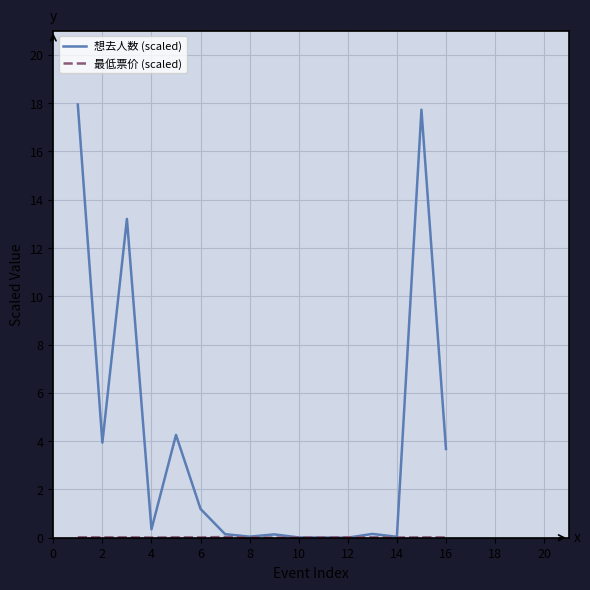

Which series has the widest spread of values?

想去人数 (scaled)